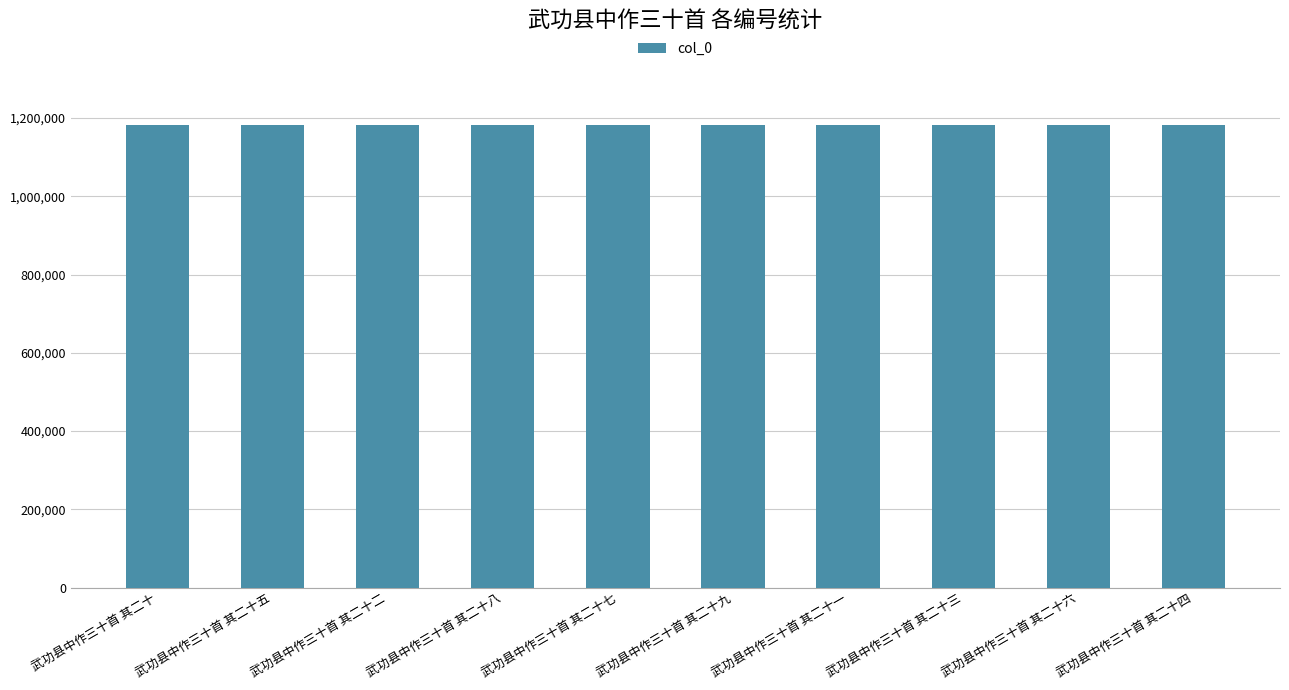

The chart shows a value of 1181943 at 武功县中作三十首 其二十九. True or false?

True